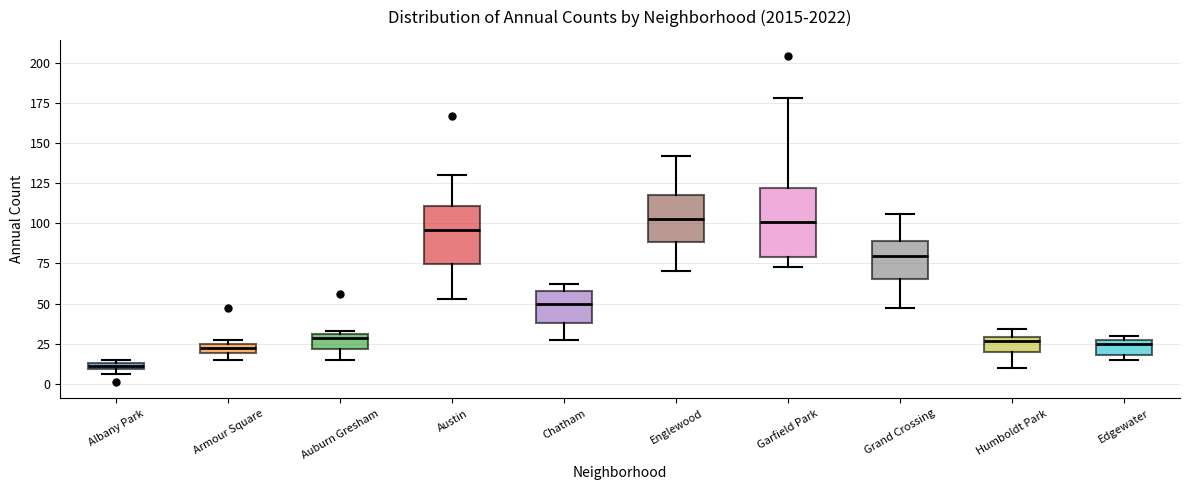

Comparing the boxes themselves (not the whiskers), which one is the tallest?

Garfield Park